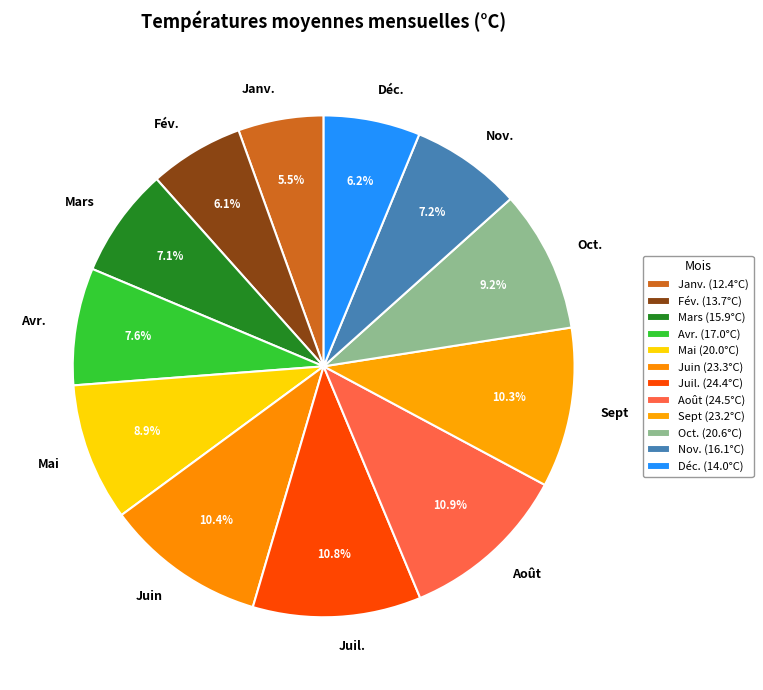

To the nearest percent, what is the combined percentage of Déc. and Fév.?

12%